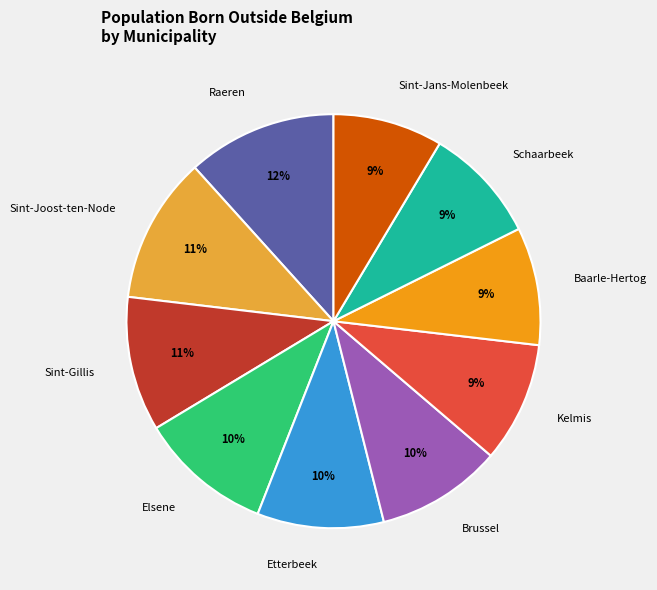

Count the number of slices in the pie.

10